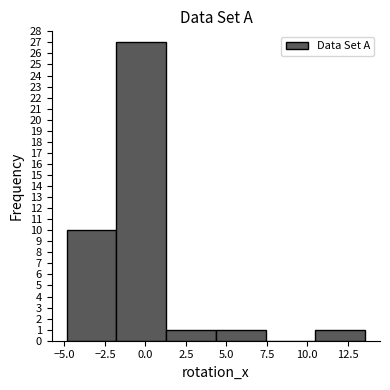

Reading left to right, transcribe this chart: for each bar, give the range it covers on the x-axis and its height. Neither the bar edges nor the heights are printed on the chart, so give them approximately, as read against the axes.

-5.0 to -2.0: 10
-2.0 to 1.5: 27
1.5 to 4.5: 1
4.5 to 7.5: 1
7.5 to 10.5: 0
10.5 to 13.5: 1